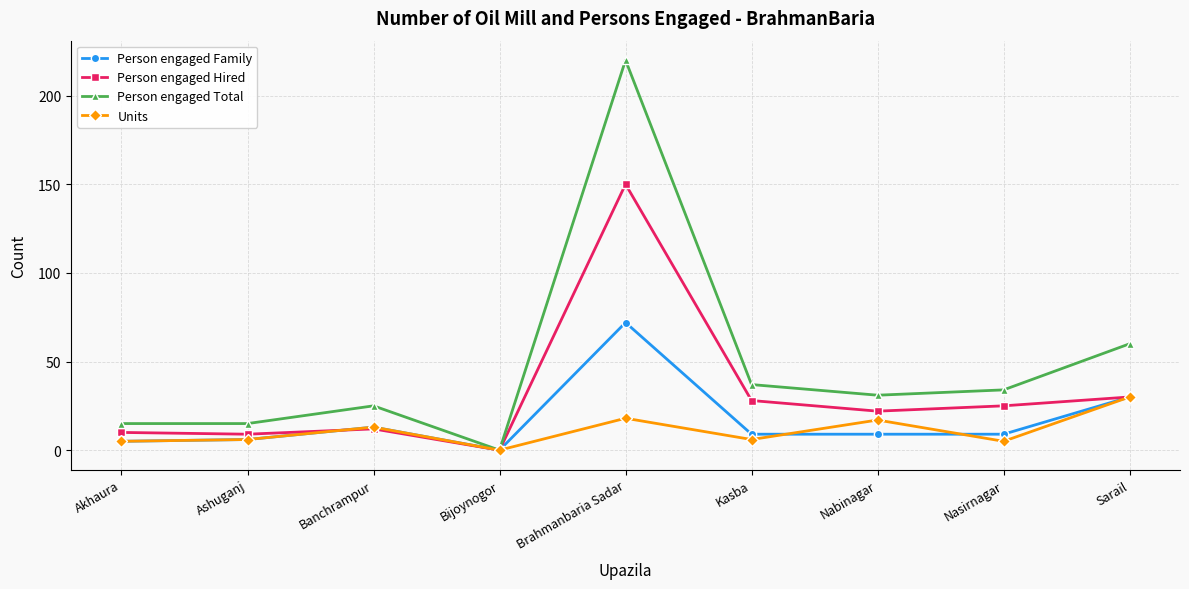

What is the difference between the maximum and minimum values in the Units series?

30